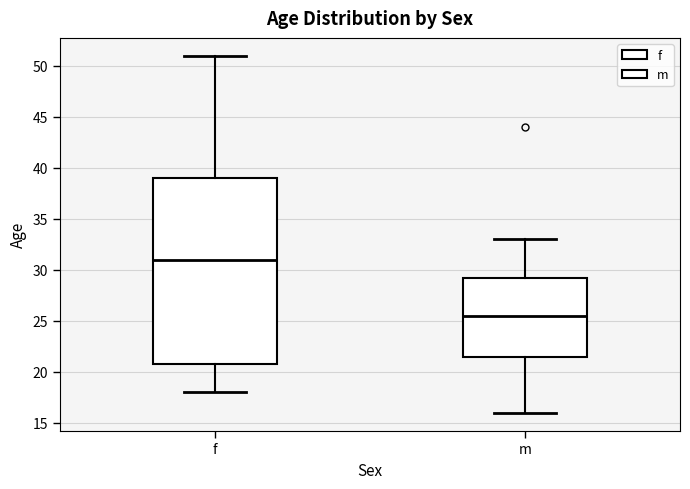

Reading left to right, transcribe this box plot: for each box, give where its median line is, the range the box spans, and where its two whiskers end, as read against the y-axis. The values are not printed on the chart, so give them approximately, as read against the axis.

f: median 31.0, box 21.0 to 39.0, whiskers 18.0 to 51.0
m: median 25.5, box 21.5 to 29.5, whiskers 16.0 to 33.0